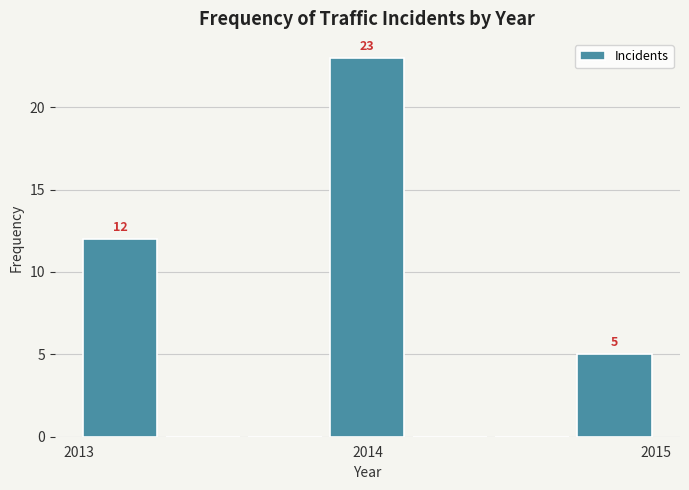

Read against the x-axis, roughly where is the centre of the tallest bar?

2014.0